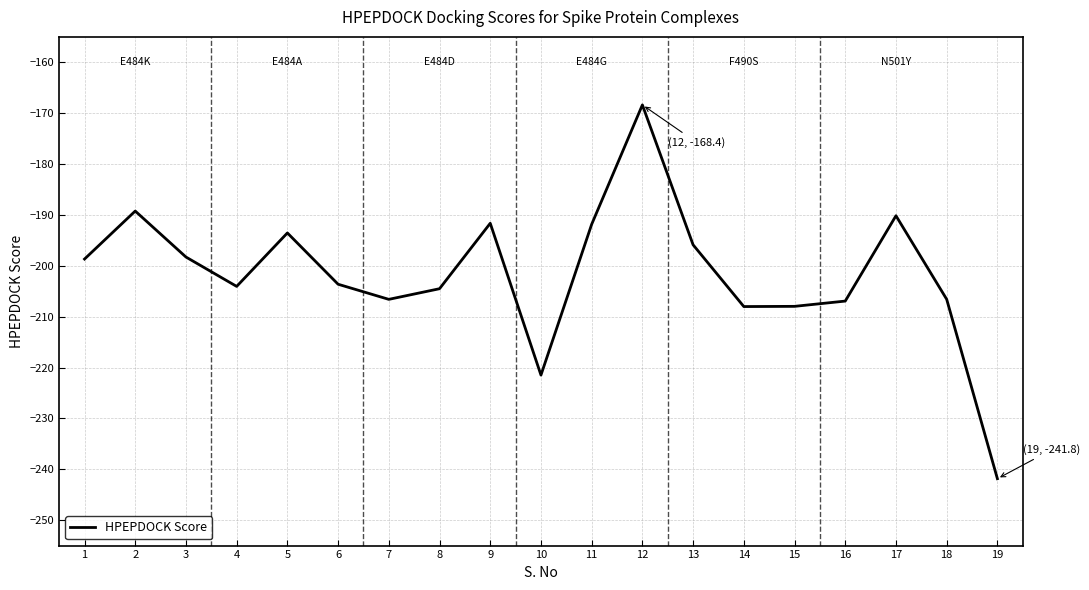

Is this an area chart (filled region under the line)?

No